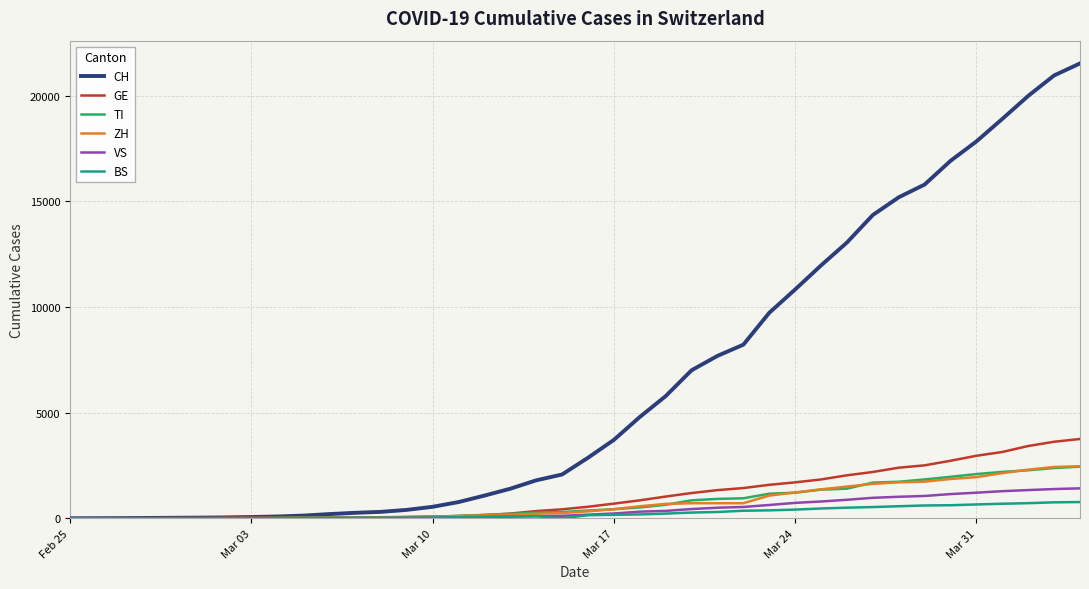

What is the greatest value displayed?

21529